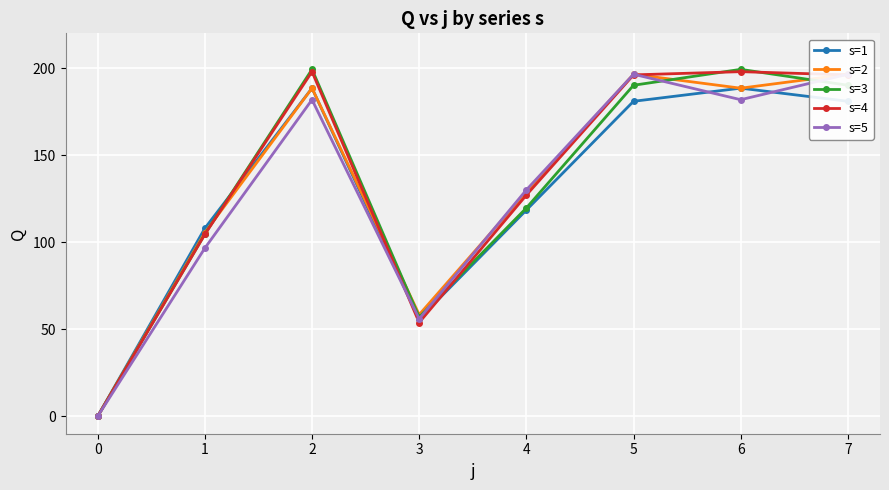

At which label does s=3 first exceed 190?

2